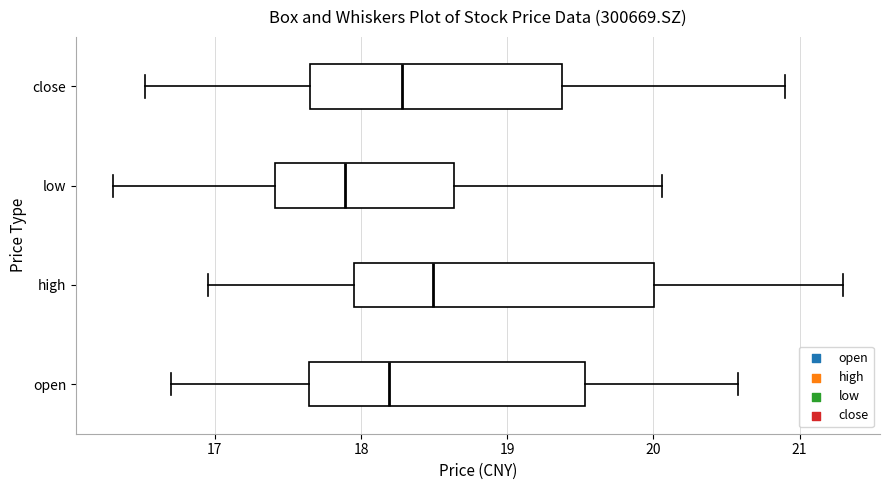

Where is the left edge of the box for close on the x-axis? The values are not printed on the chart, so give them approximately, as read against the axis.

17.7